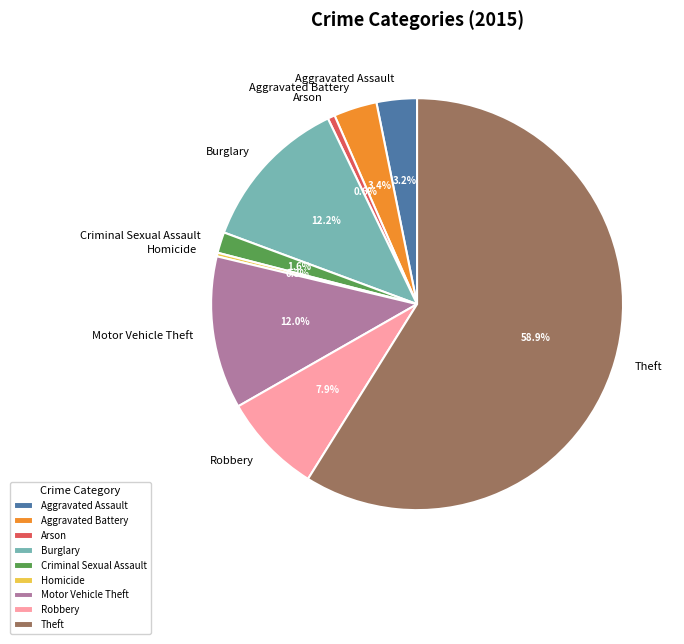

To the nearest percent, what portion does Criminal Sexual Assault represent?

2%